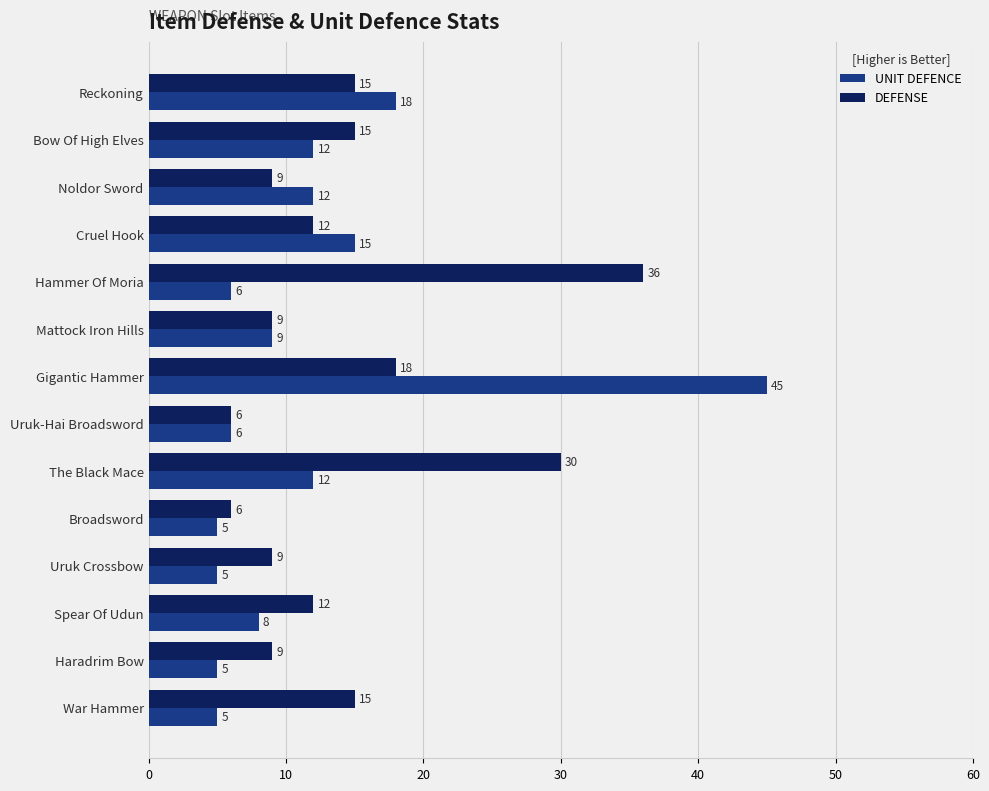

Count the number of categories in the chart.

14